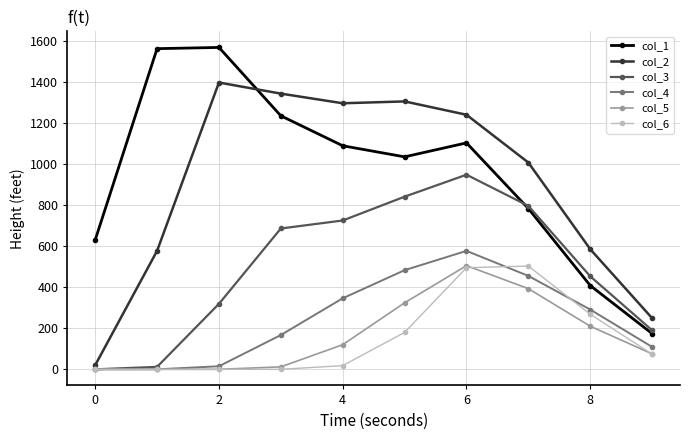

True or false: col_1 and col_5 intersect in this chart.

False